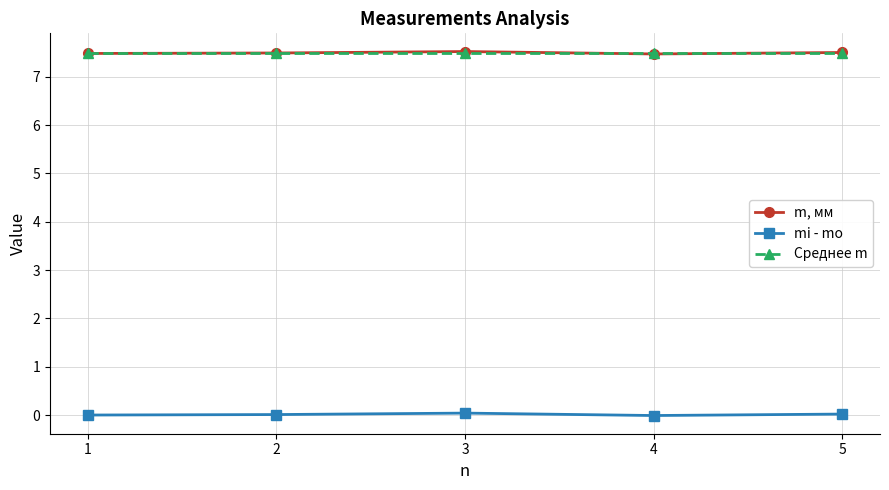

Is the value of mi - mo at 2 greater than the value of Среднее m at 4?

No